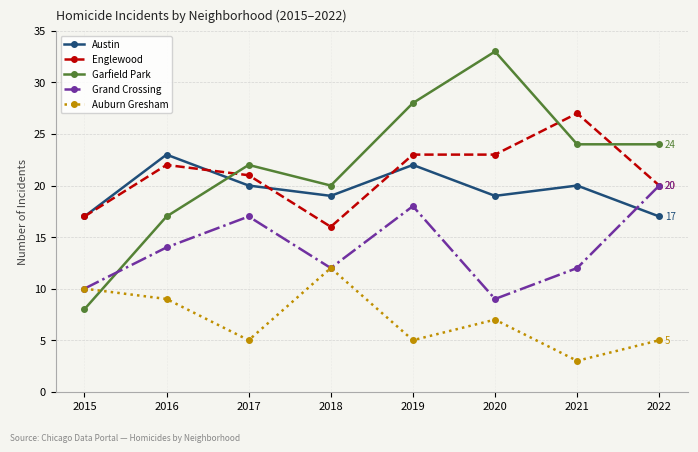

What is the sum of all Auburn Gresham values?

56